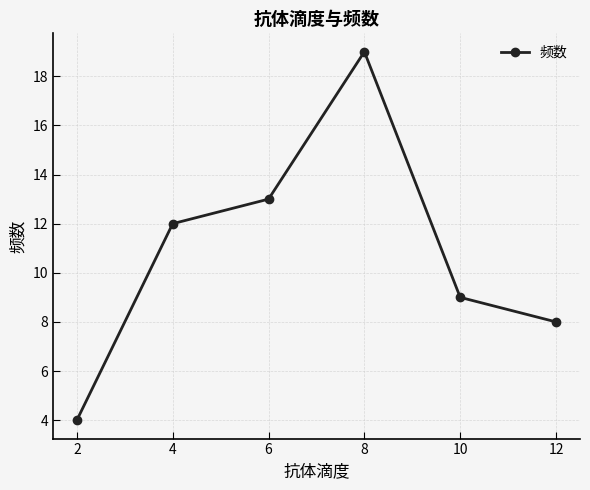

The value at 2 is 6. True or false?

False